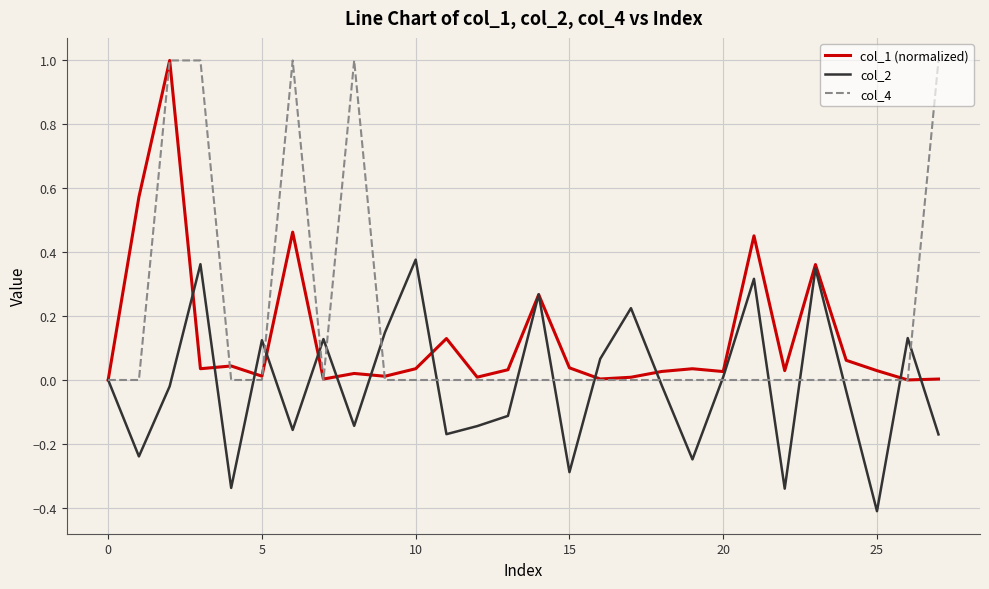

List the series in order of their overall mean, lowest first.

col_2, col_1 (normalized), col_4